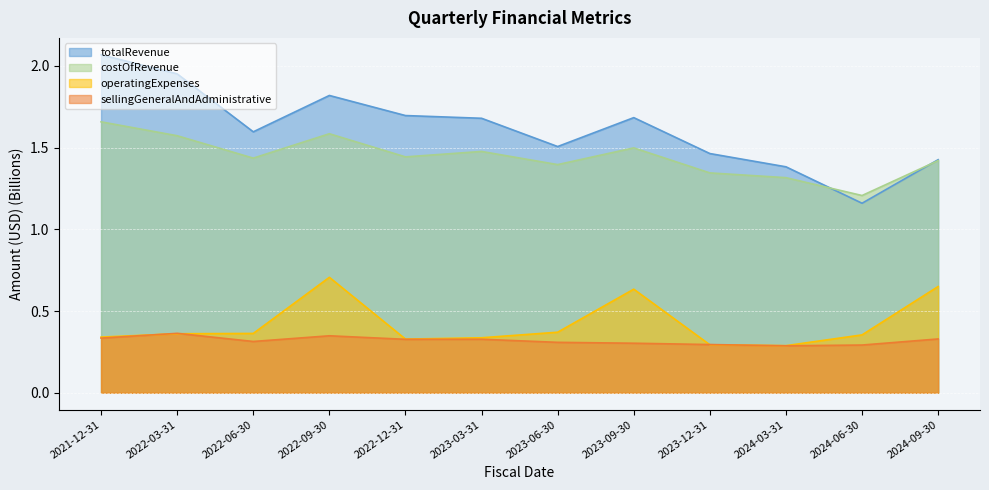

Reading left to right, transcribe all the data shown in this chart.

totalRevenue: 2.1	2.0	1.6	1.8	1.7	1.7	1.5	1.7	1.5	1.4	1.2	1.4
costOfRevenue: 1.7	1.6	1.4	1.6	1.4	1.5	1.4	1.5	1.3	1.3	1.2	1.4
operatingExpenses: 0.3	0.4	0.4	0.7	0.3	0.3	0.4	0.6	0.3	0.3	0.4	0.7
sellingGeneralAndAdministrative: 0.3	0.4	0.3	0.3	0.3	0.3	0.3	0.3	0.3	0.3	0.3	0.3